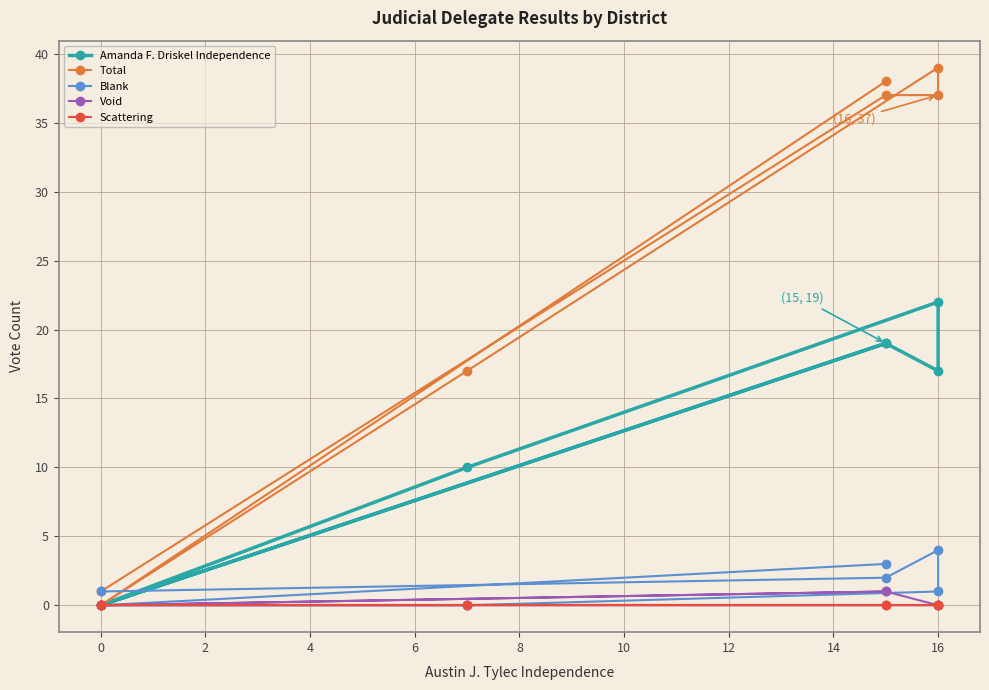

At which category does Blank reach its first local peak?

16